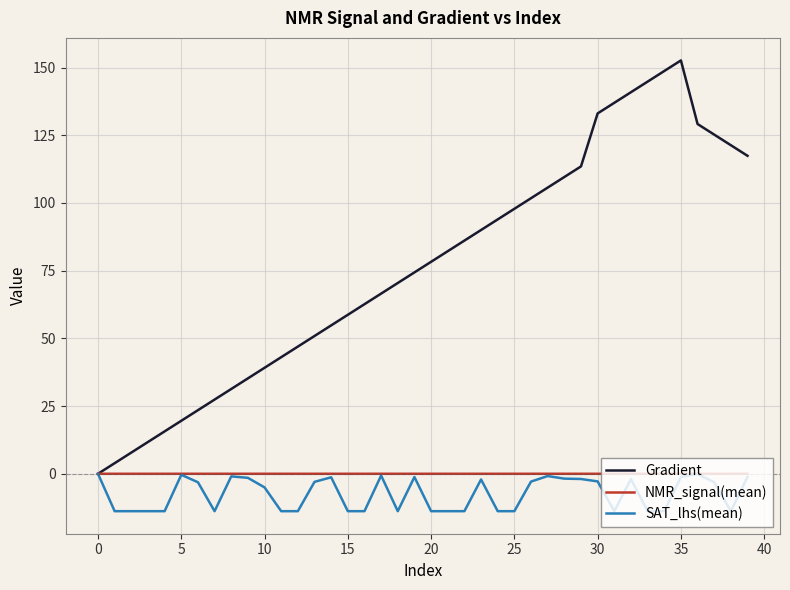

Which series has the largest range (max minus min)?

Gradient